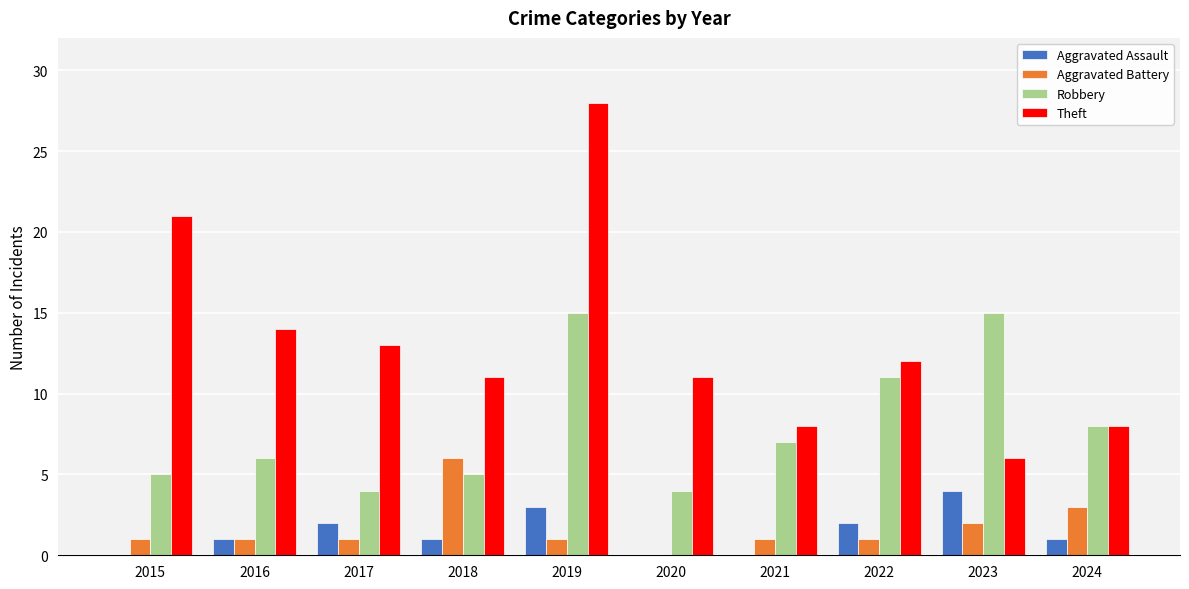

The value of Robbery at 2019 is 21. True or false?

False